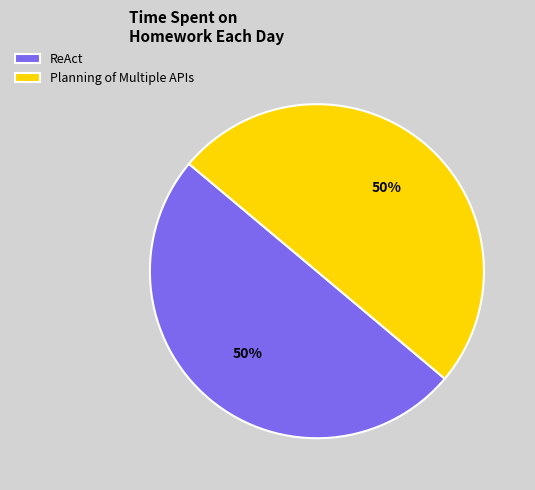

What percentage is the ReAct slice, to the nearest percent?

50%